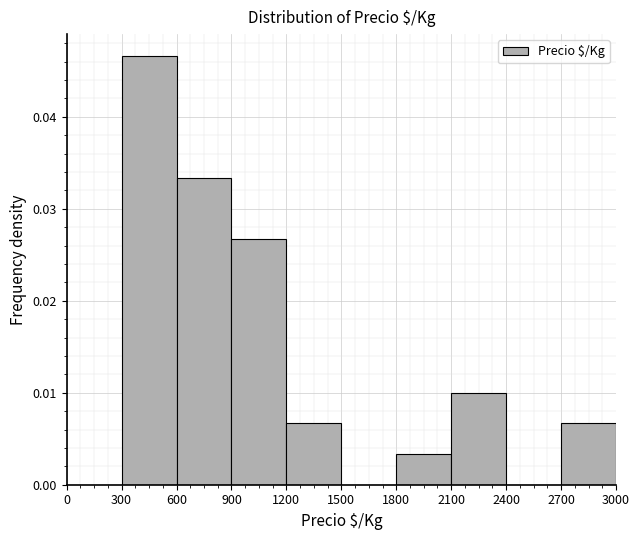

How tall is the bar that spans 300 to 600 on the x-axis? The values are not printed on the chart, so give them approximately, as read against the axis.

0.047